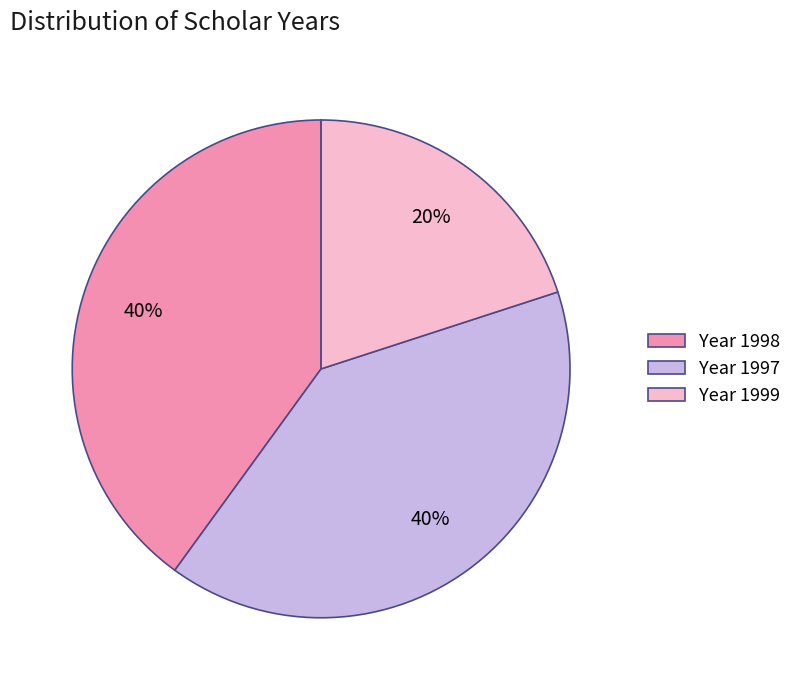

Approximately how many times larger is the value at Year 1997 compared to Year 1998?

1.0